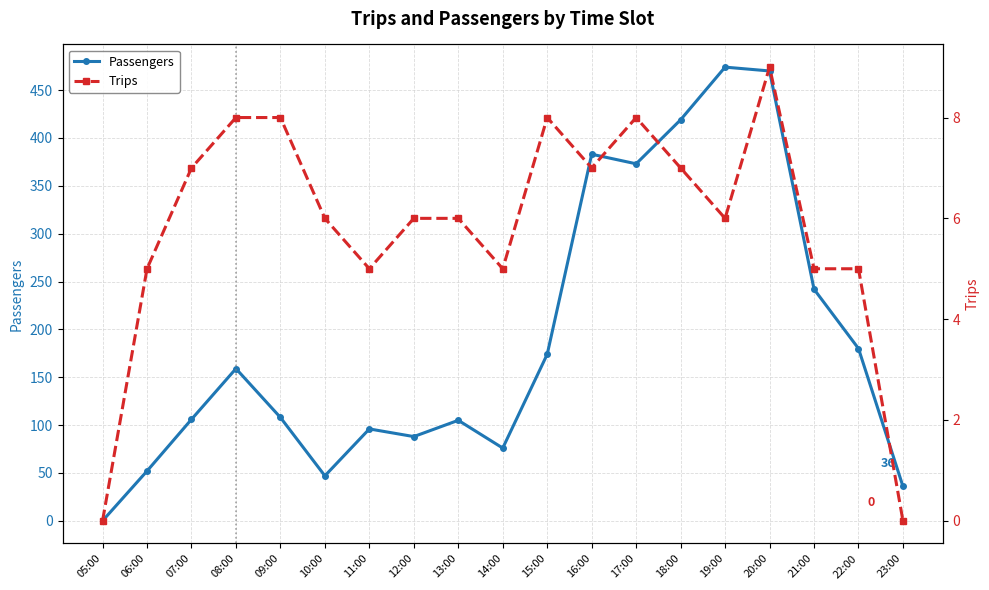

True or false: Trips and Passengers cross at least once.

False